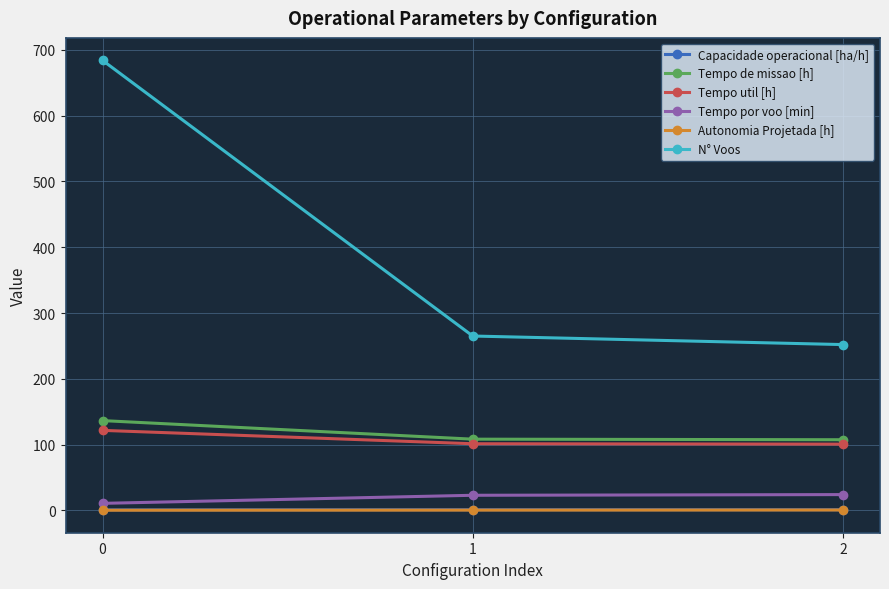

What is the smallest value displayed?

0.2